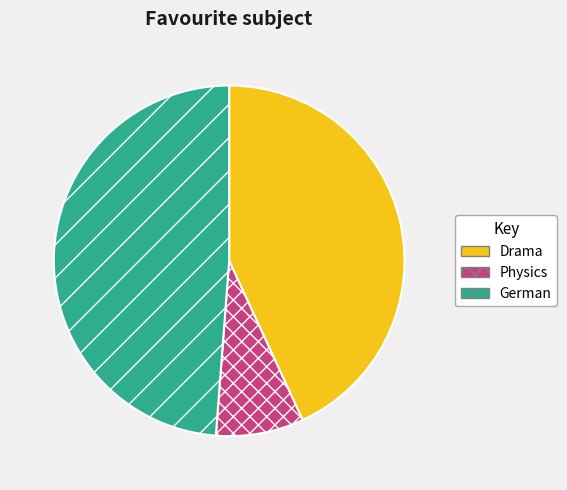

How many segments does this pie chart have?

3